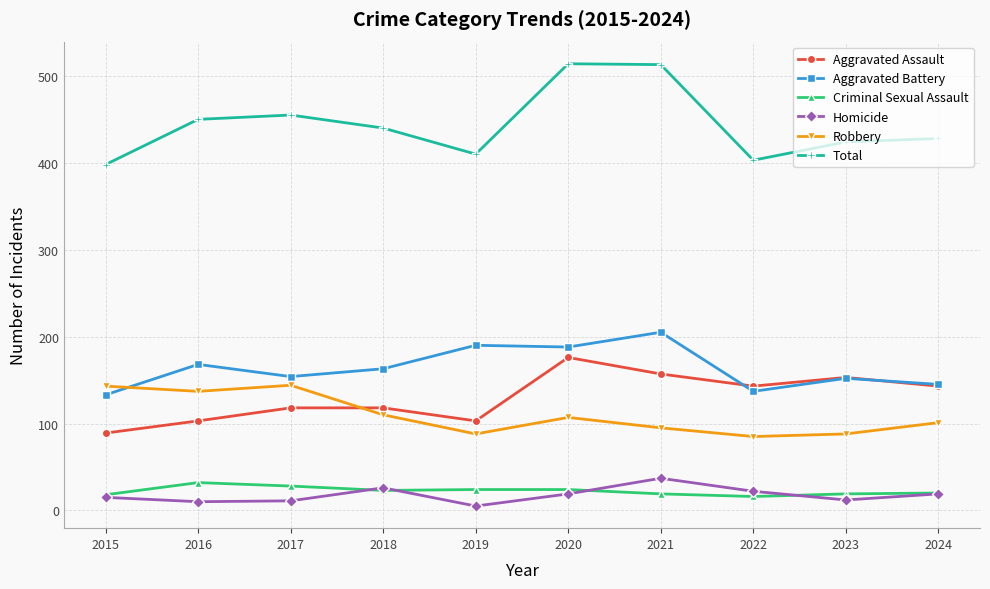

What is the greatest value displayed?

514